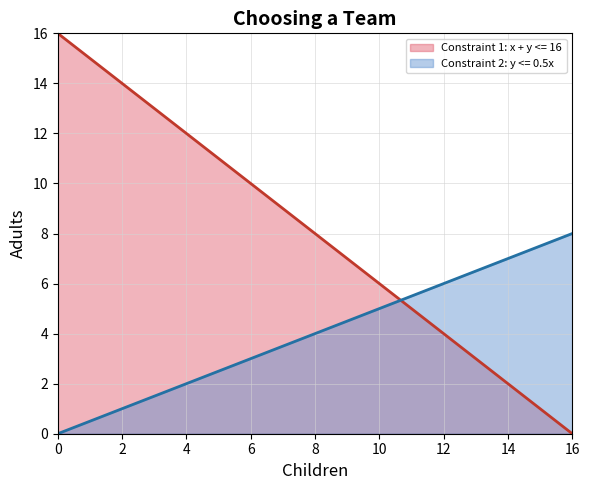

At how many categories does at least one series exceed 3?

9